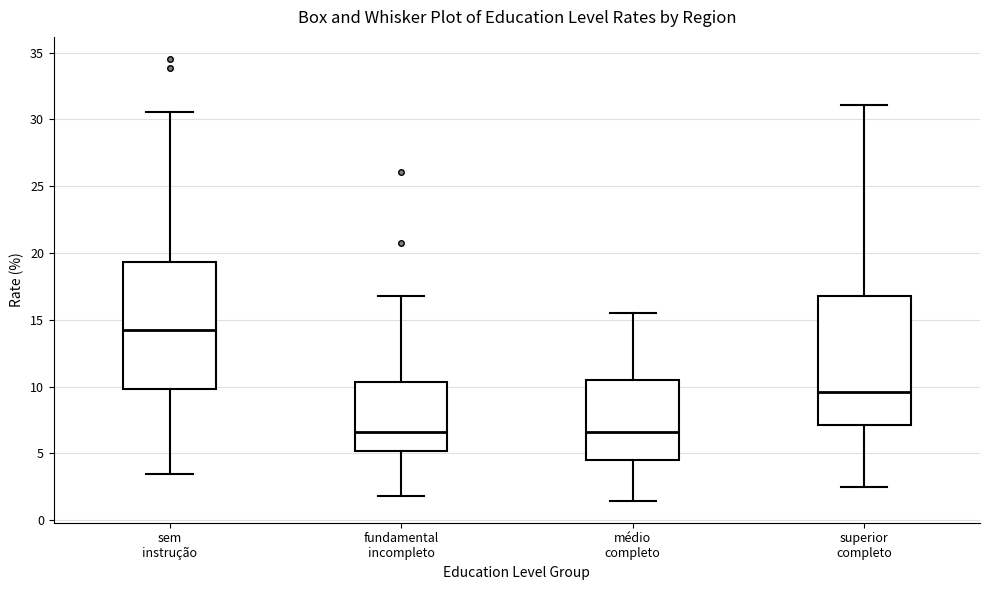

Where is the upper edge of the box for superior completo on the y-axis? The values are not printed on the chart, so give them approximately, as read against the axis.

17.0